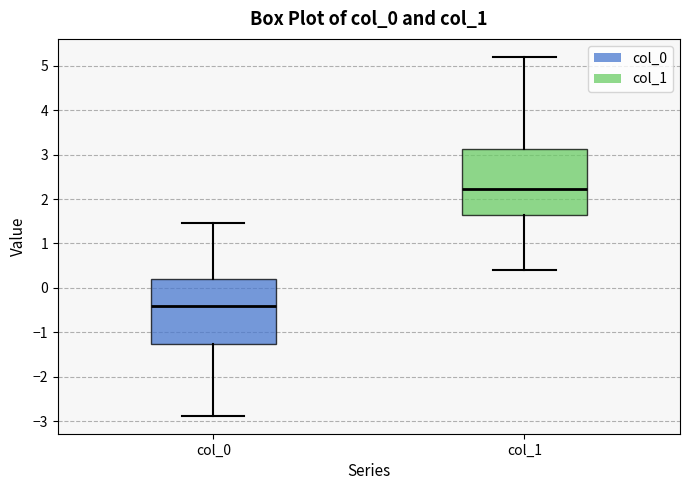

Which box has the highest median line?

col_1